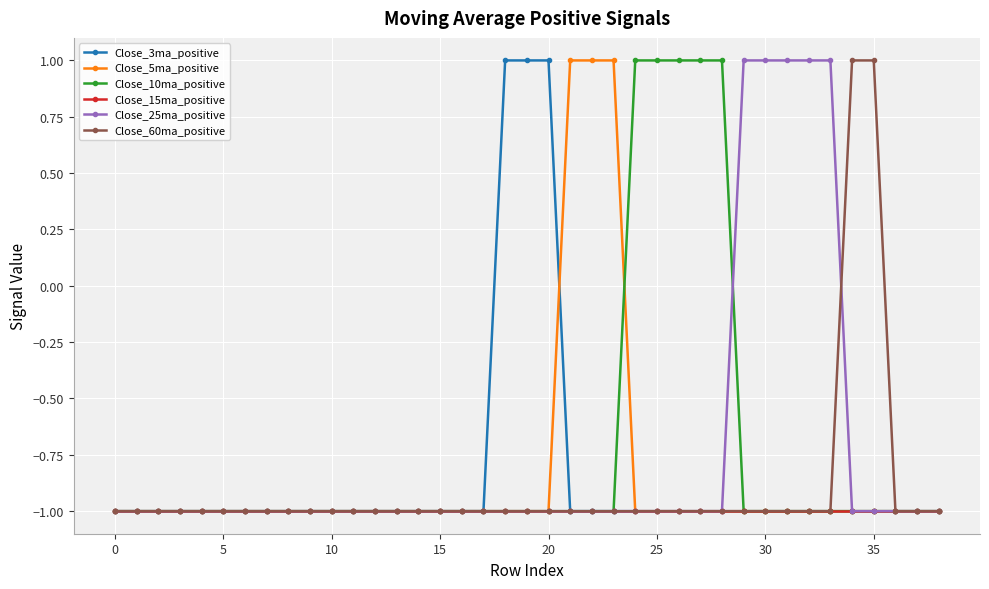

At how many categories does at least one series exceed 0?

18